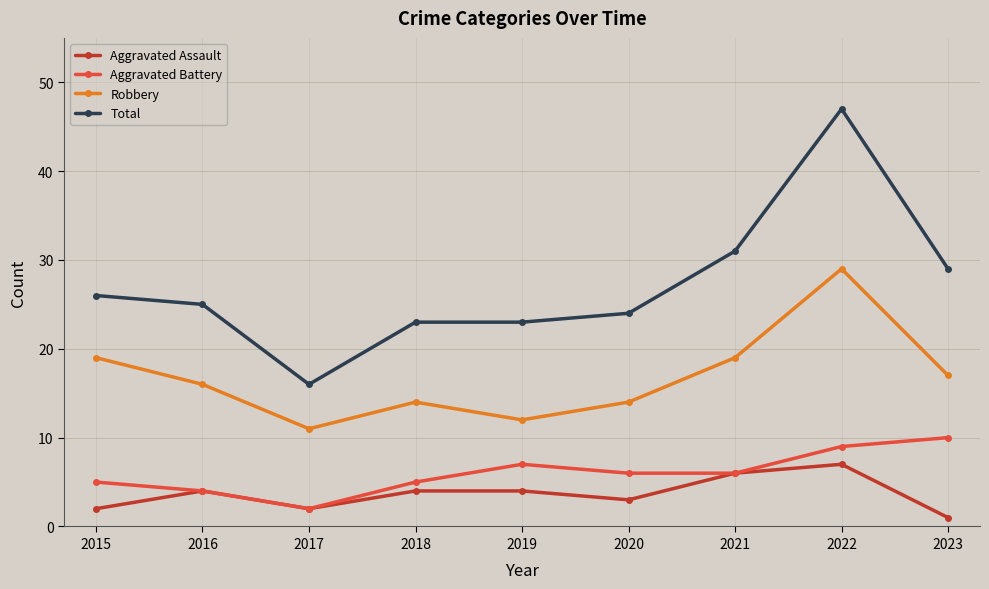

What are all the series names shown in the legend?

Aggravated Assault, Aggravated Battery, Robbery, Total